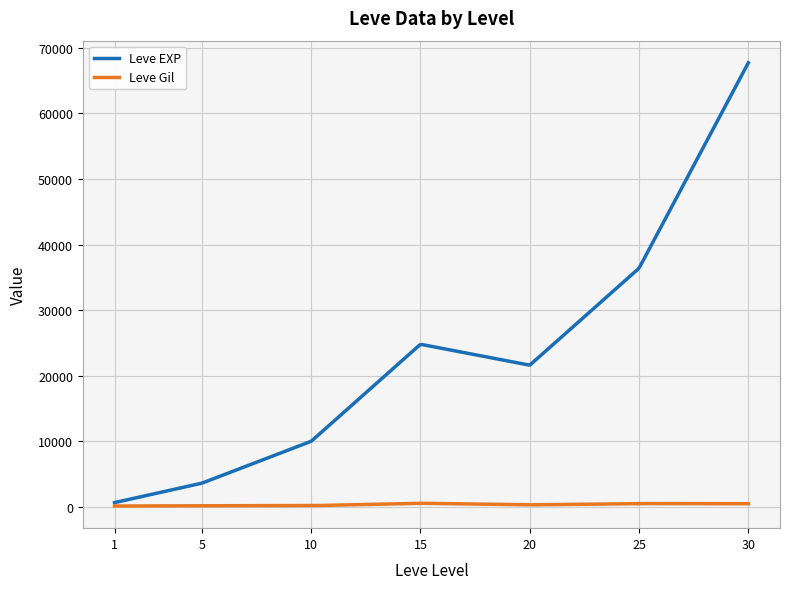

Which series has the largest total across all categories?

Leve EXP